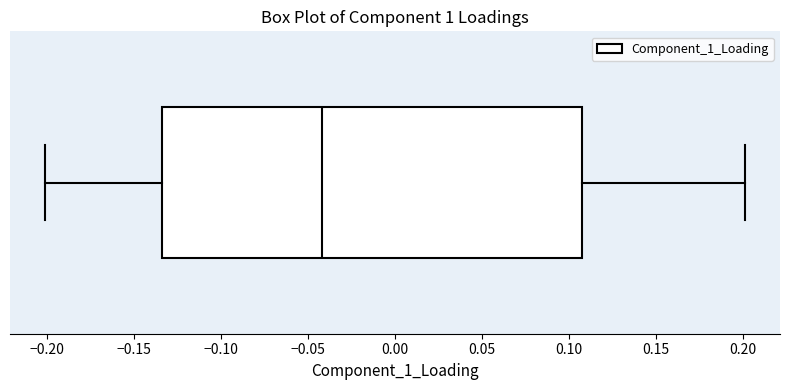

Transcribe this box plot: give where the median line is, the range the box spans, and where the two whiskers end, as read against the x-axis. The values are not printed on the chart, so give them approximately, as read against the axis.

median -0.040, box -0.135 to 0.105, whiskers -0.200 to 0.200